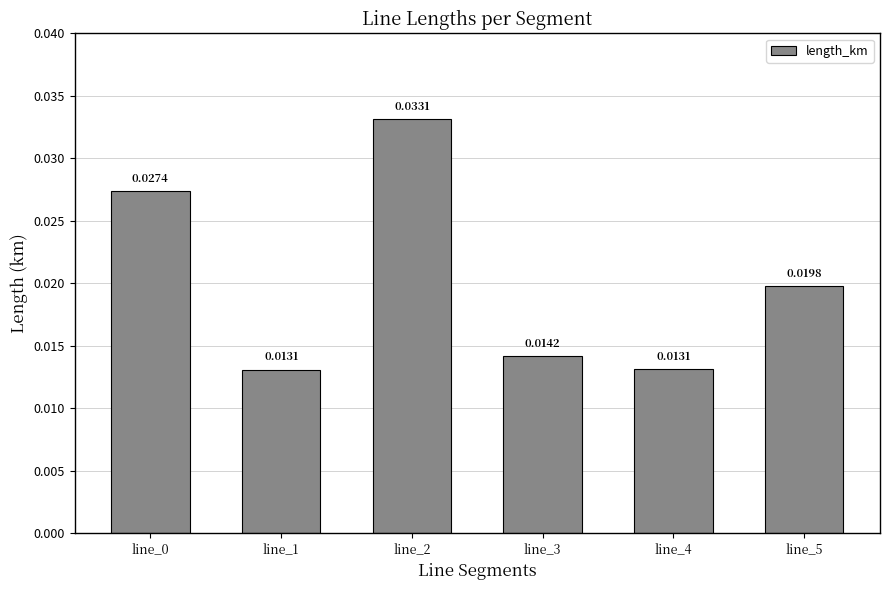

Between line_4 and line_3, which is larger?

line_3